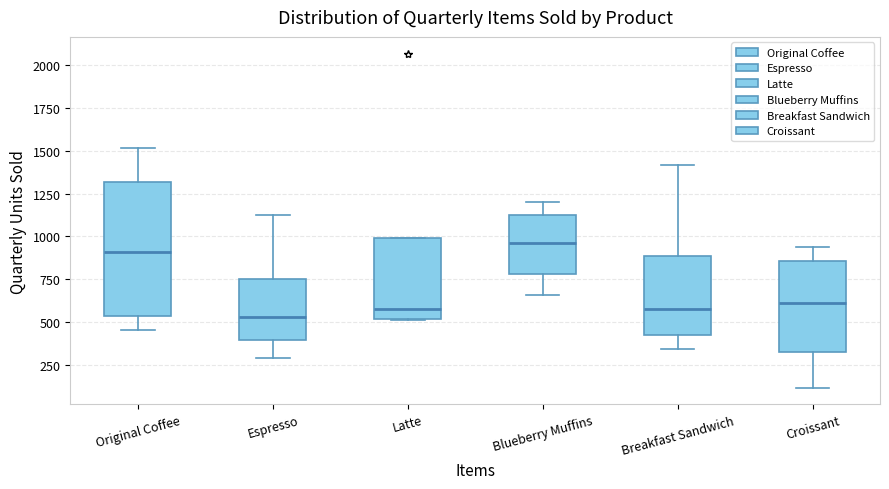

Reading left to right, read every box against the y-axis: the position of its median line, the range the box covers, and the ends of its whiskers. The values are not printed on the chart, so give them approximately, as read against the axis.

Original Coffee: median 900, box 550 to 1300, whiskers 450 to 1500
Espresso: median 550, box 400 to 750, whiskers 300 to 1150
Latte: median 600, box 500 to 1000, whiskers 500 to 1000
Blueberry Muffins: median 950, box 800 to 1100, whiskers 650 to 1200
Breakfast Sandwich: median 600, box 450 to 900, whiskers 350 to 1400
Croissant: median 600, box 300 to 850, whiskers 100 to 950